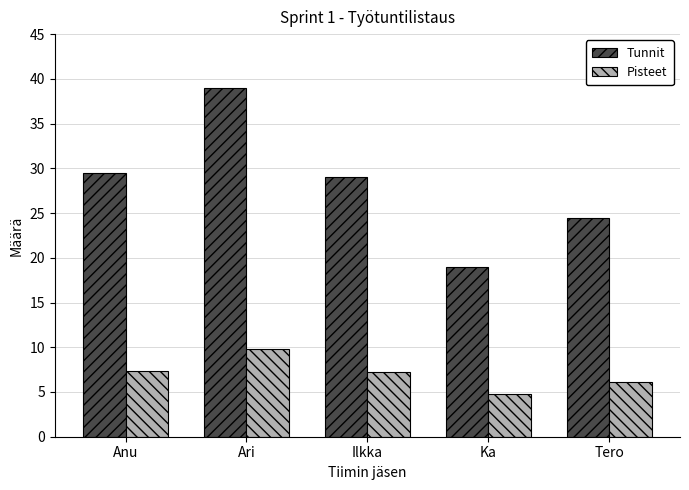

Which series has the largest range (max minus min)?

Tunnit